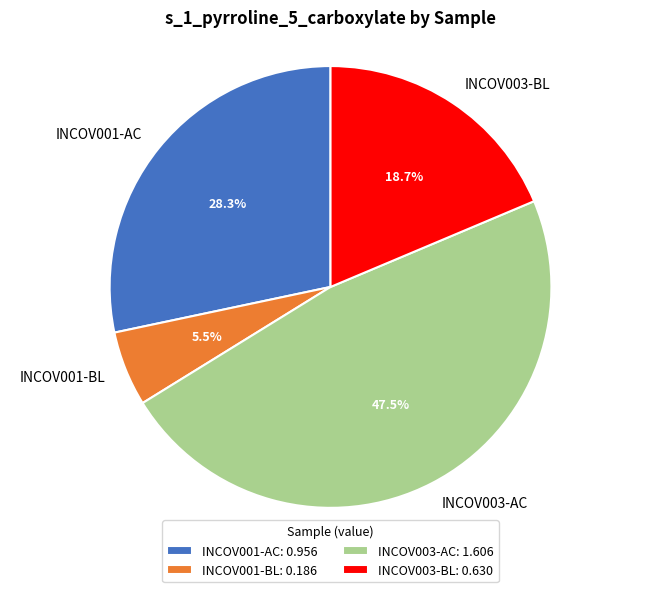

What percentage is NOT represented by INCOV001-AC?

71.7%